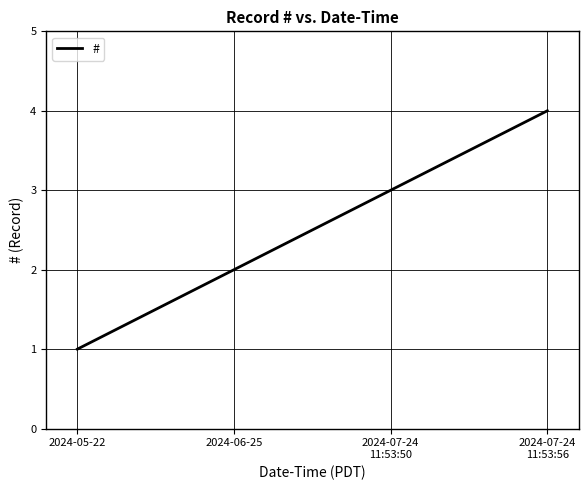

Reading left to right, transcribe all the data shown in this chart.

2024-05-22=1	2024-06-25=2	2024-07-24
11:53:50=3	2024-07-24
11:53:56=4